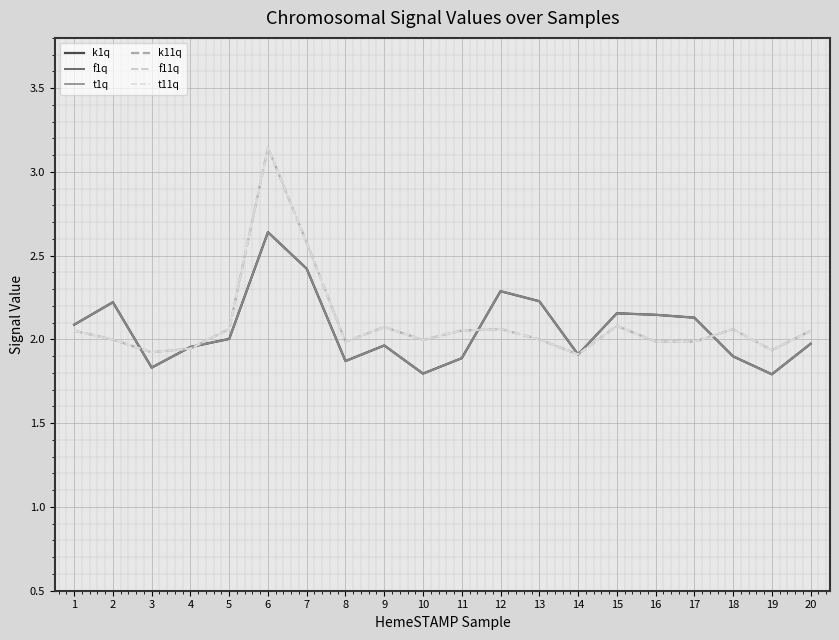

What is the sum of the f1q values at 10 and 8?

3.7